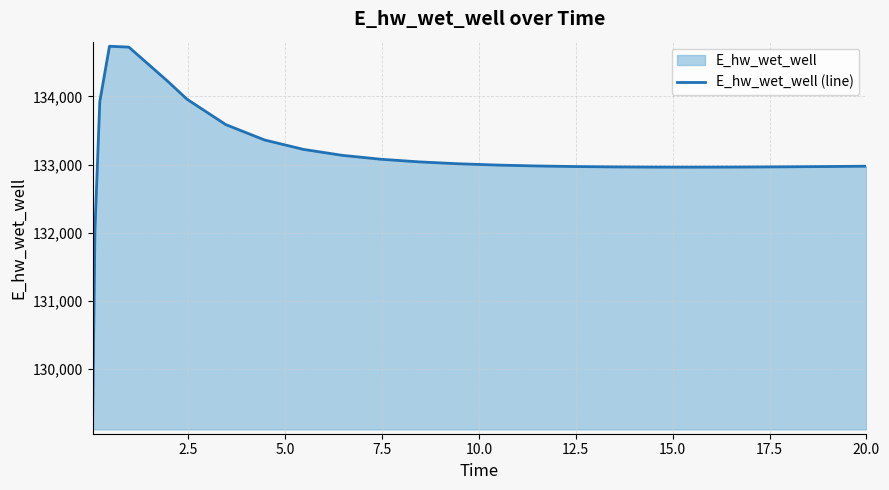

How many lines are shown in the chart?

1